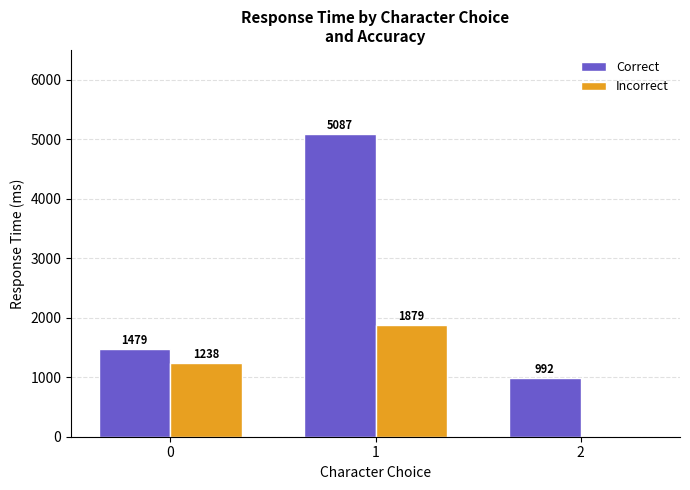

Reading right to left, transcribe all the data shown in this chart.

Correct: 2=992	1=5087	0=1479
Incorrect: 2=0	1=1879	0=1238